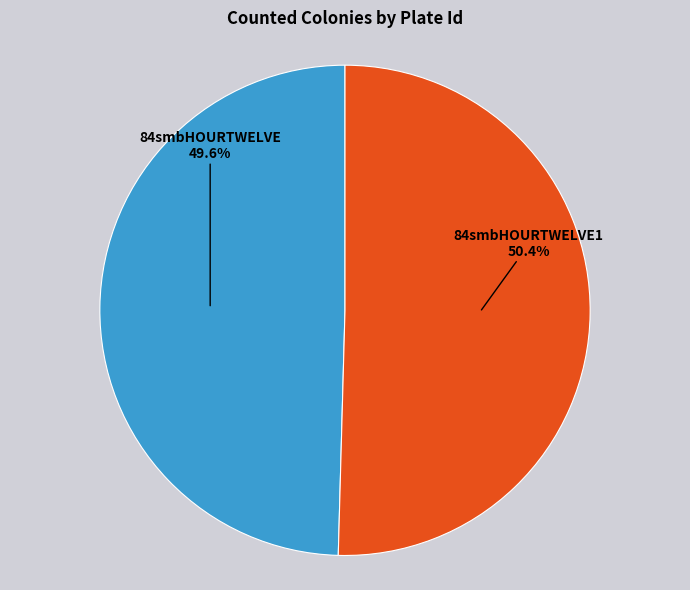

Does any single category account for the majority?

Yes